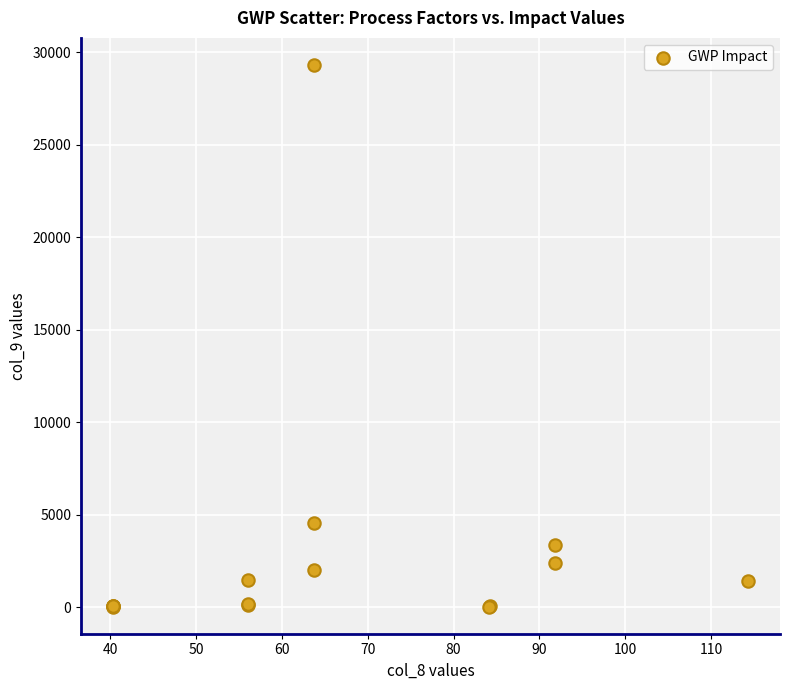

What Y value in the scatter plot is closest to 14668?

4550.2